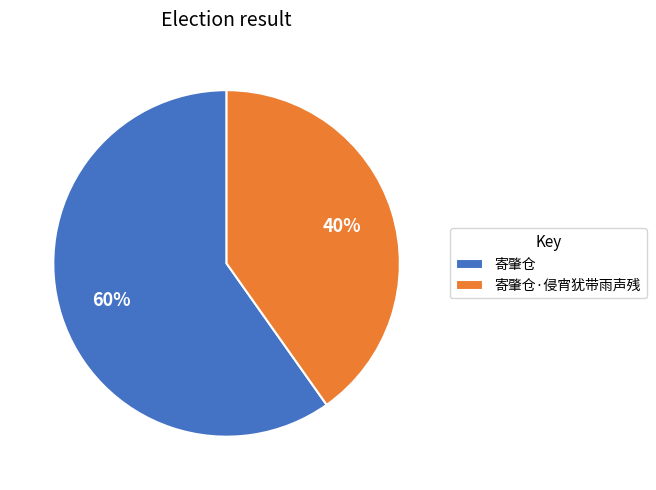

Which slice is the largest?

寄肇仓